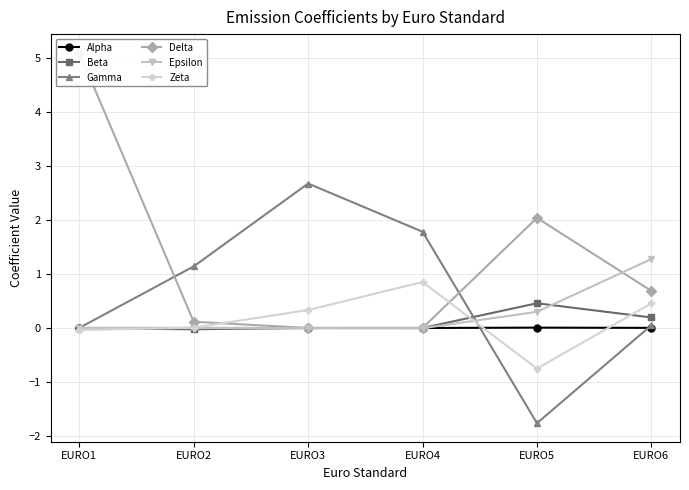

True or false: Zeta and Gamma intersect in this chart.

True